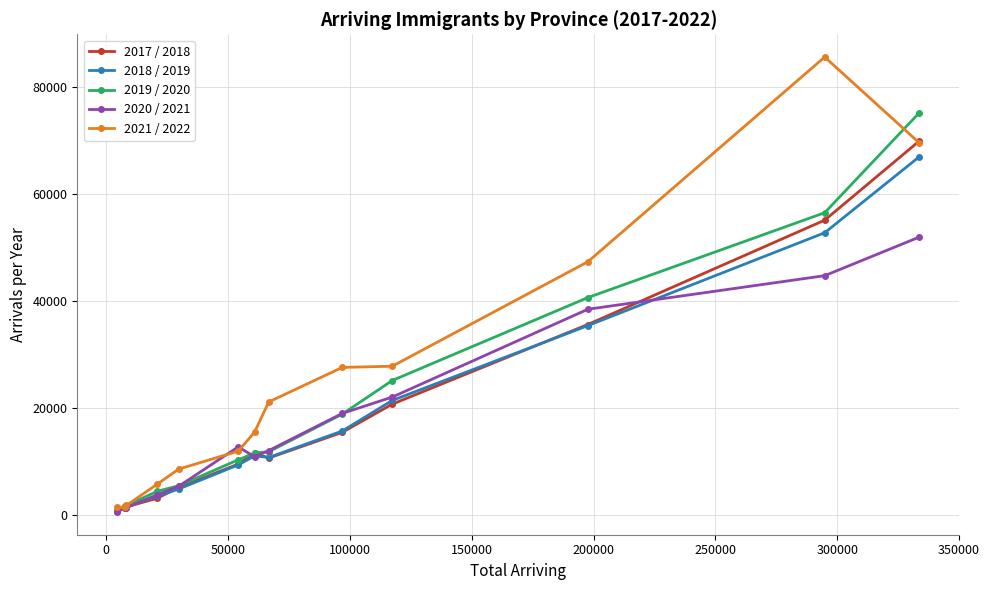

What is the greatest value displayed?

85625